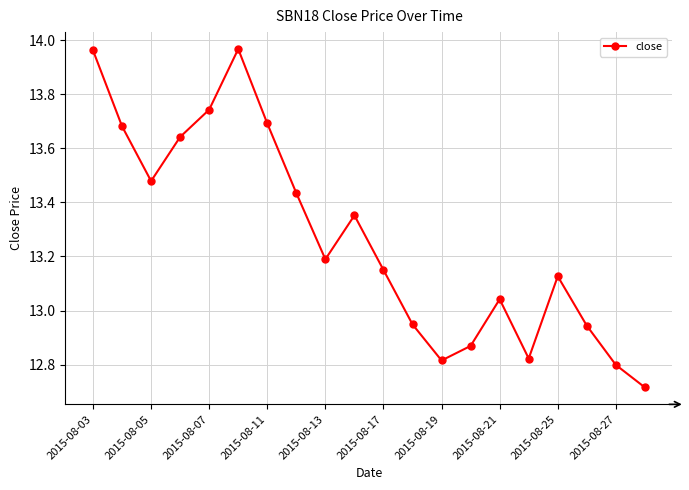

What is the sum of all values?

265.4